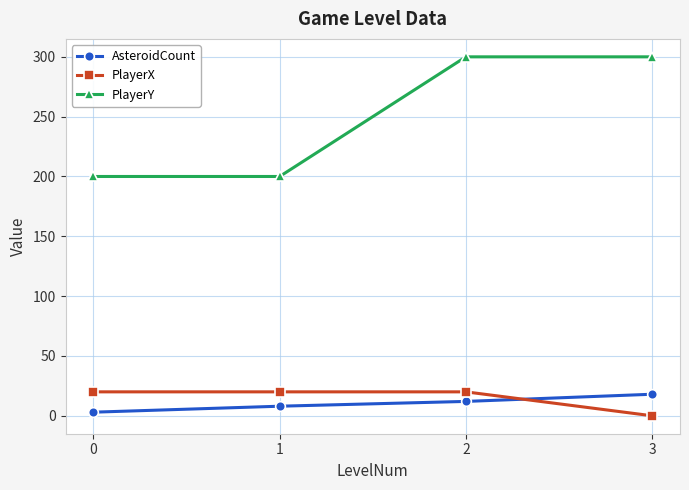

What is the difference between the maximum and minimum values in the PlayerY series?

100